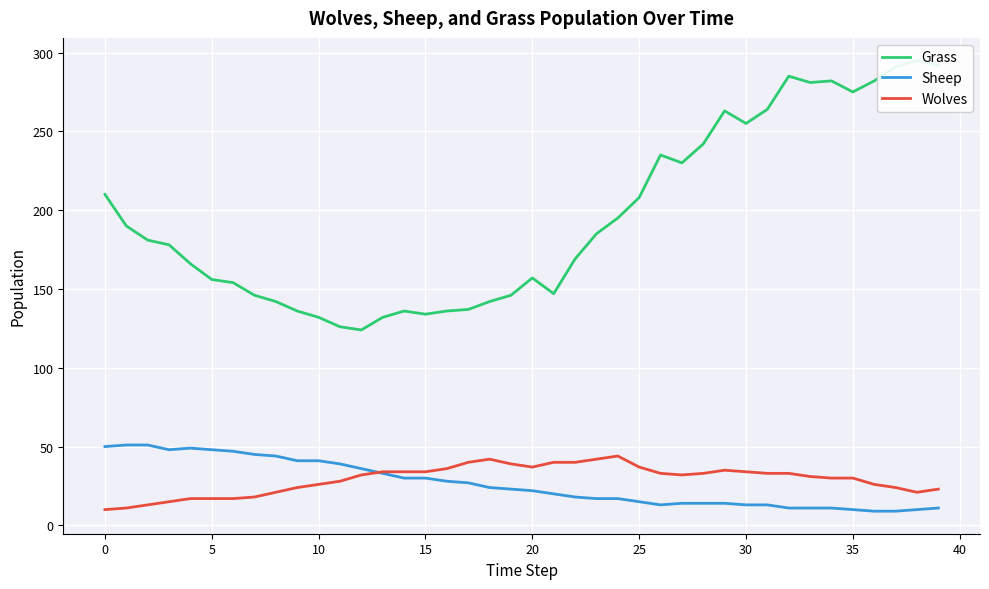

Where does the Wolves series first go above 32?

13